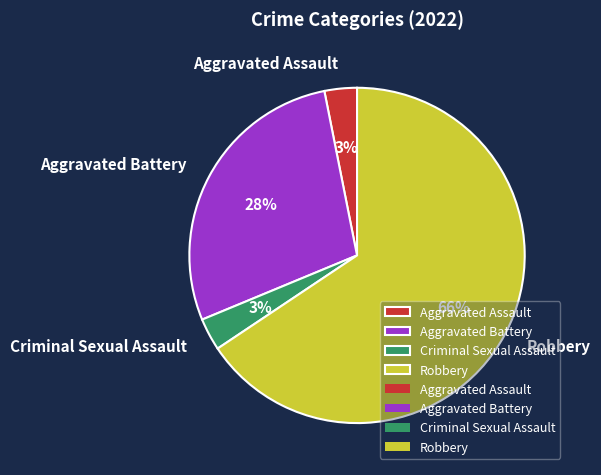

To the nearest percent, what percentage of the pie is Aggravated Assault?

3%